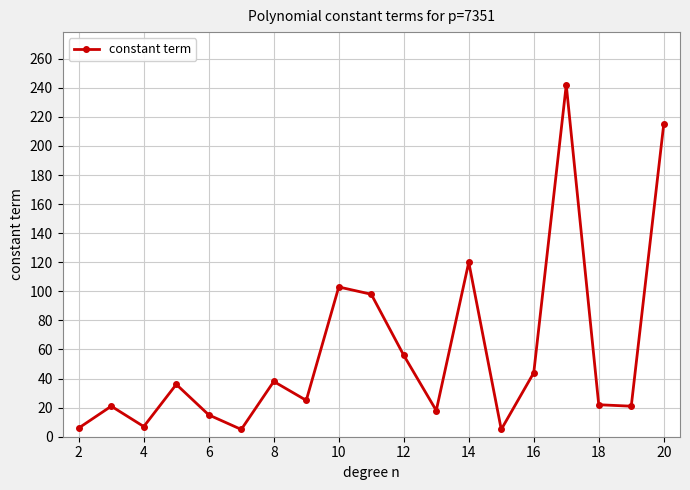

How many lines are shown in the chart?

1